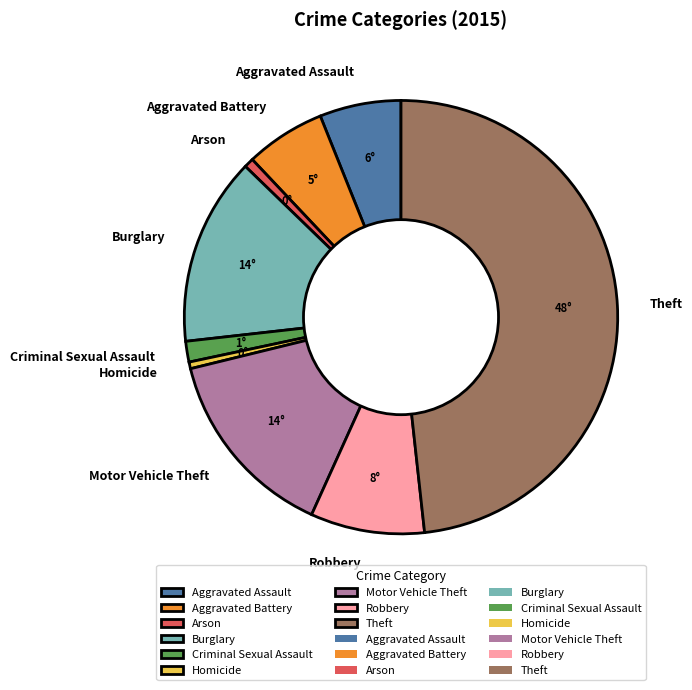

What is the largest slice in the pie chart?

Theft